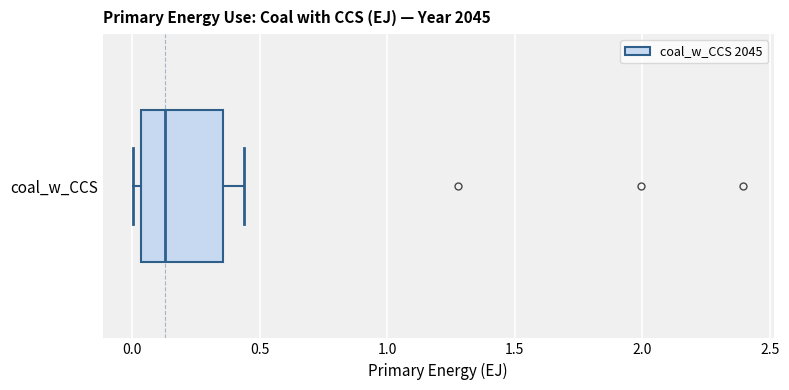

Transcribe this box plot: give where the median line is, the range the box spans, and where the two whiskers end, as read against the x-axis. The values are not printed on the chart, so give them approximately, as read against the axis.

median 0.15, box 0.05 to 0.35, whiskers 0.00 to 0.45